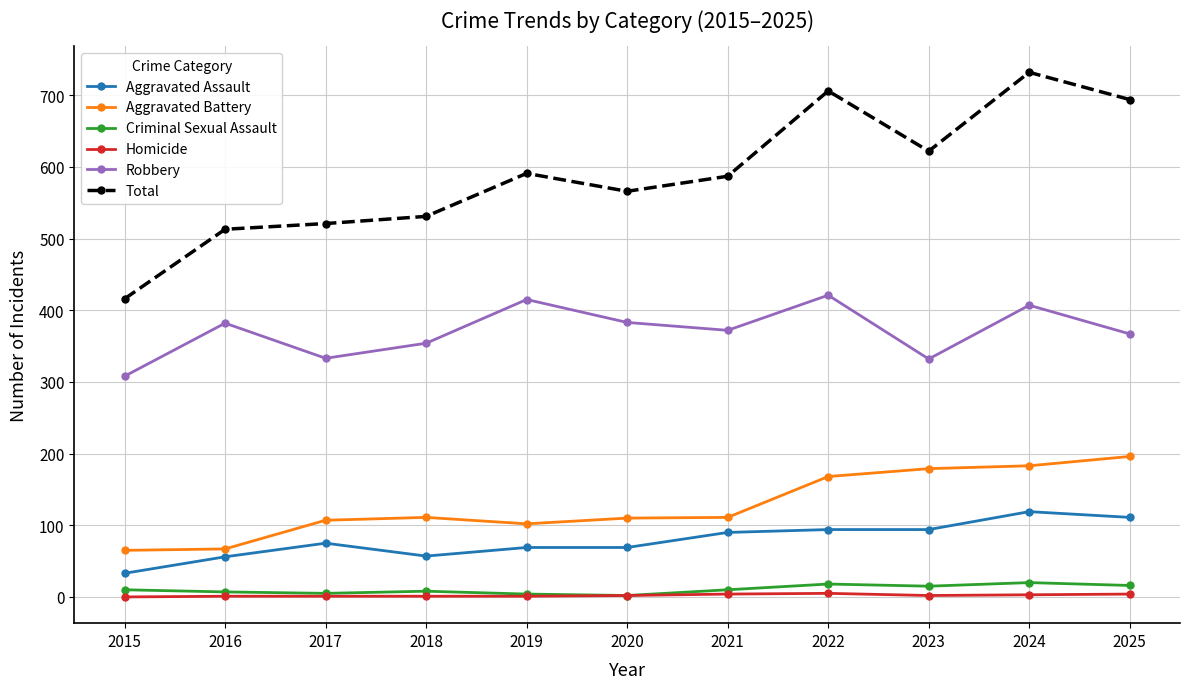

How many values in the Homicide series are below 2?

5